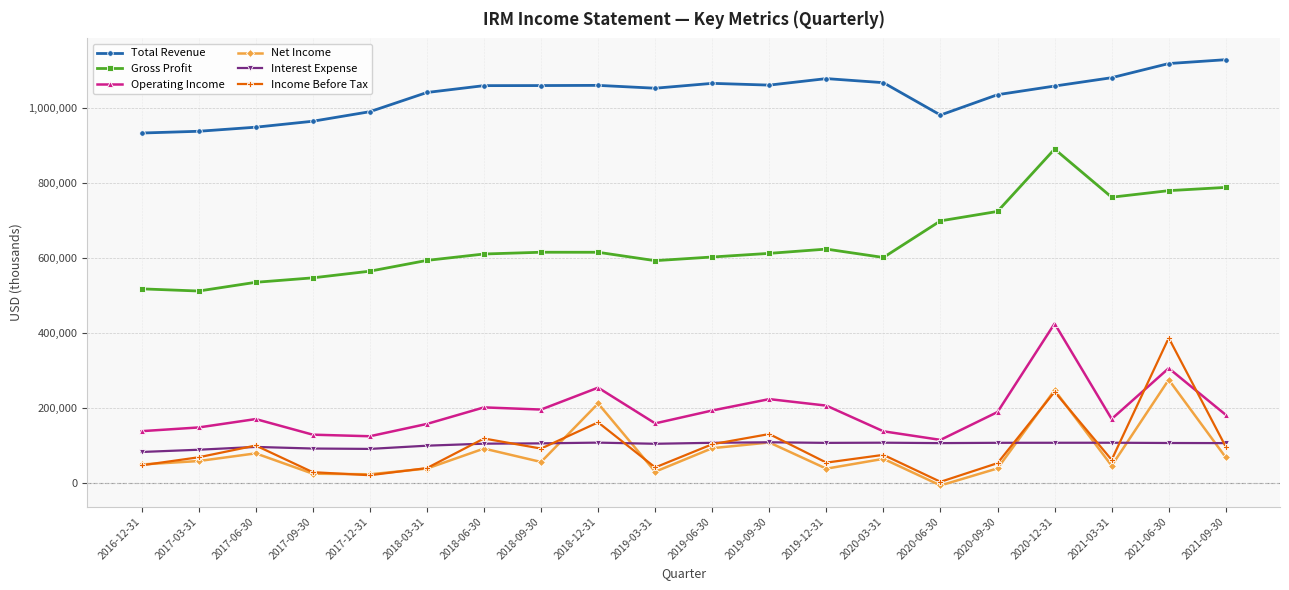

What is the difference between the Net Income values at 2017-06-30 and 2018-09-30?

23000